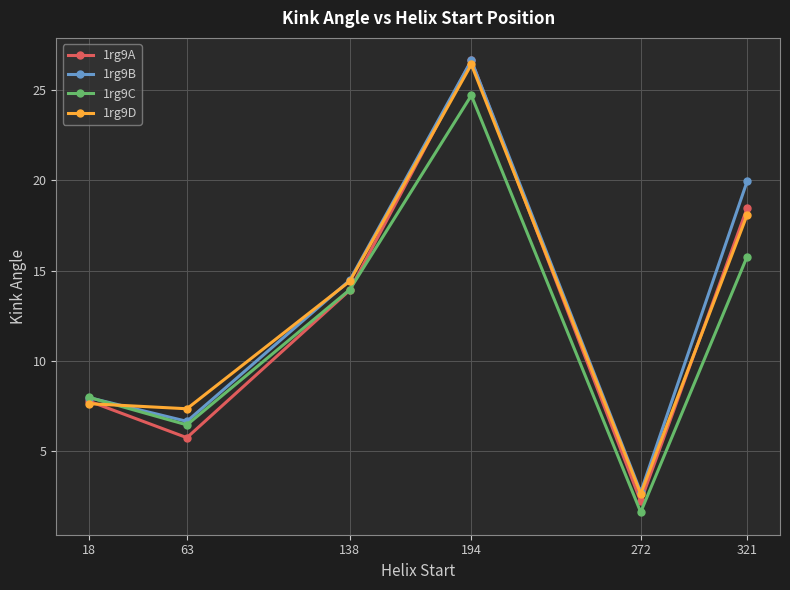

Which series ends up on top after the final intersection of 1rg9C and 1rg9D?

1rg9D